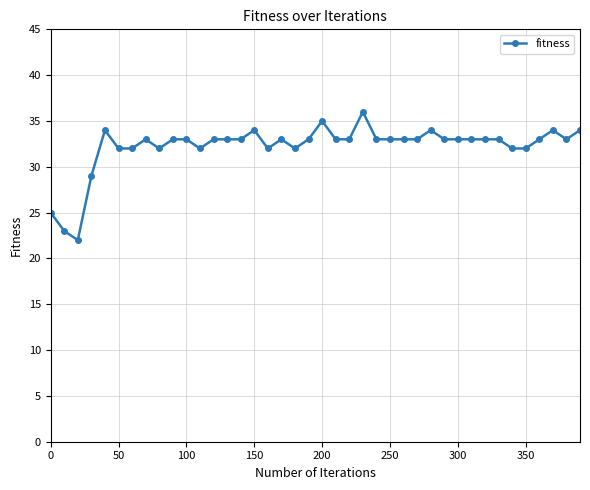

What is the value of the 21st point from the left?

35